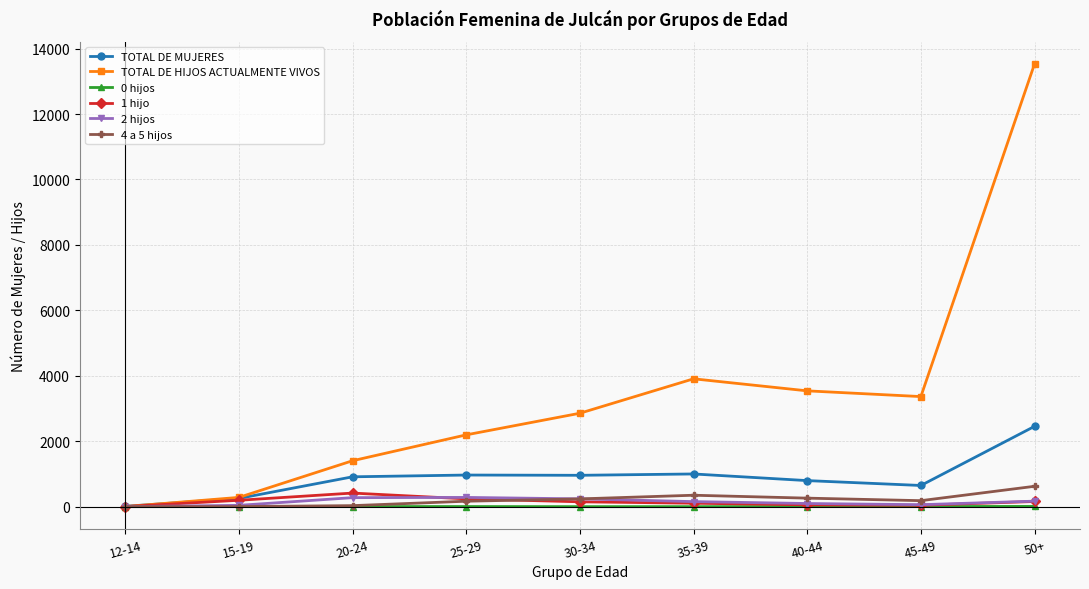

Which series has the largest total across all categories?

TOTAL DE HIJOS ACTUALMENTE VIVOS